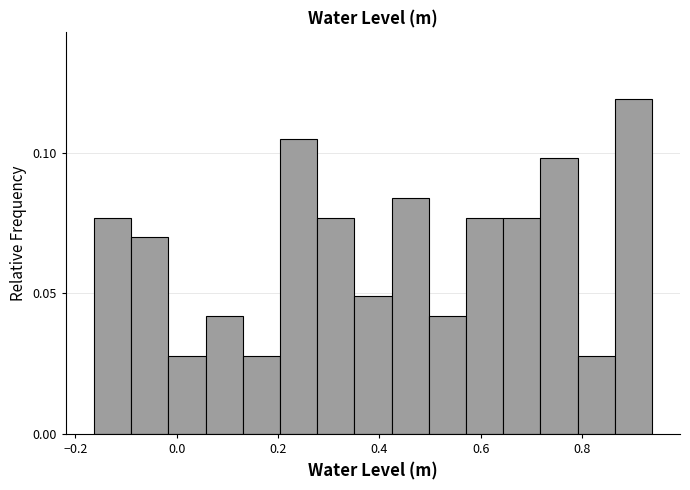

Around what value on the x-axis is the tallest bar? Give the approximate position of its centre, as read against the axis.

0.90